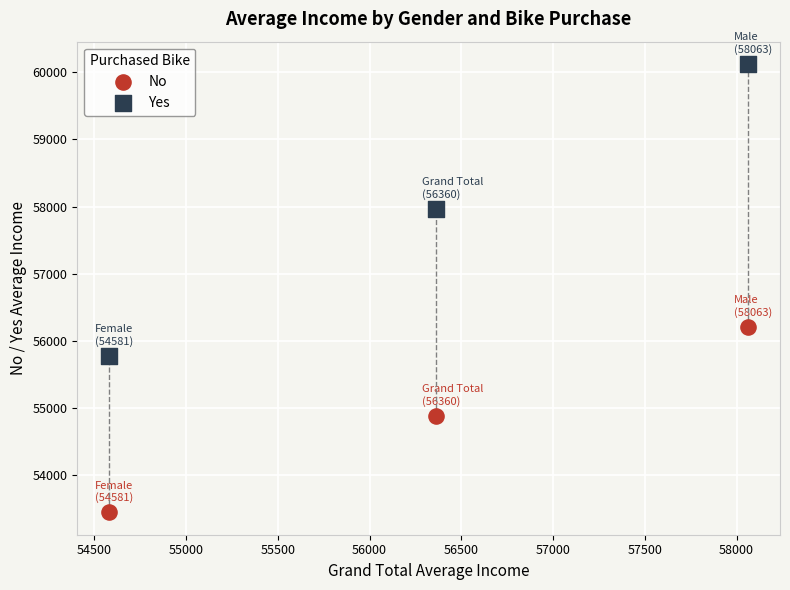

What is the X range (max minus min) for the scatter plot?

3481.8